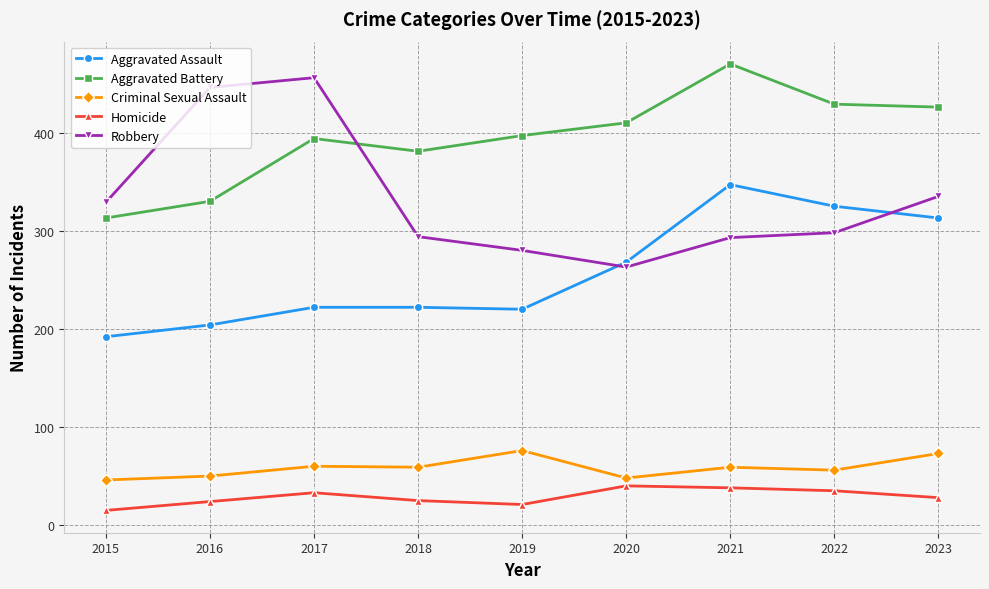

What is the minimum value for Homicide?

15